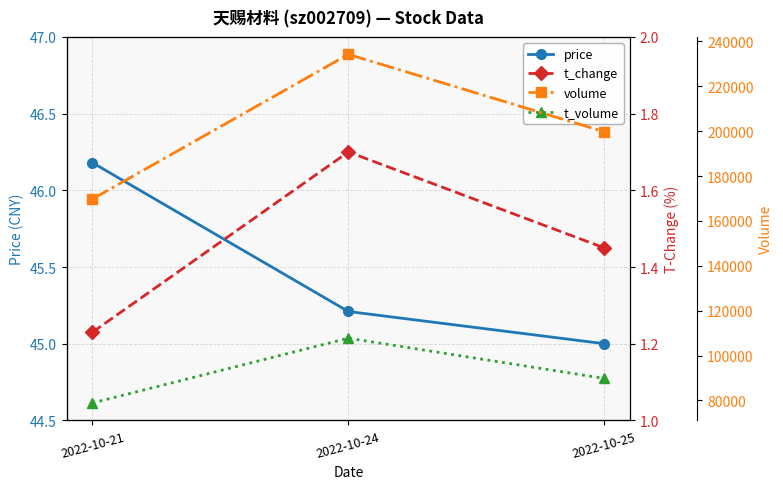

List the labels in order of volume value, largest first.

2022-10-24, 2022-10-25, 2022-10-21